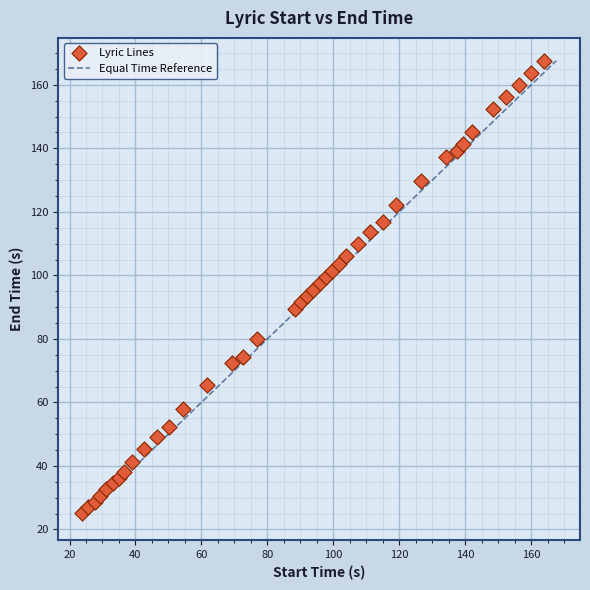

What is the range of X values (max minus min)?

140.1